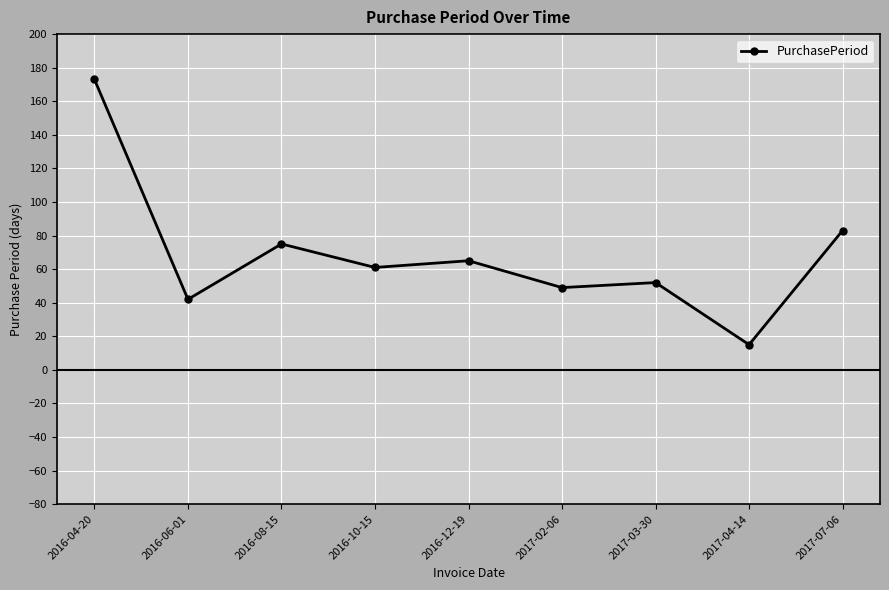

List the labels in order of value, largest first.

2016-04-20, 2017-07-06, 2016-08-15, 2016-12-19, 2016-10-15, 2017-03-30, 2017-02-06, 2016-06-01, 2017-04-14